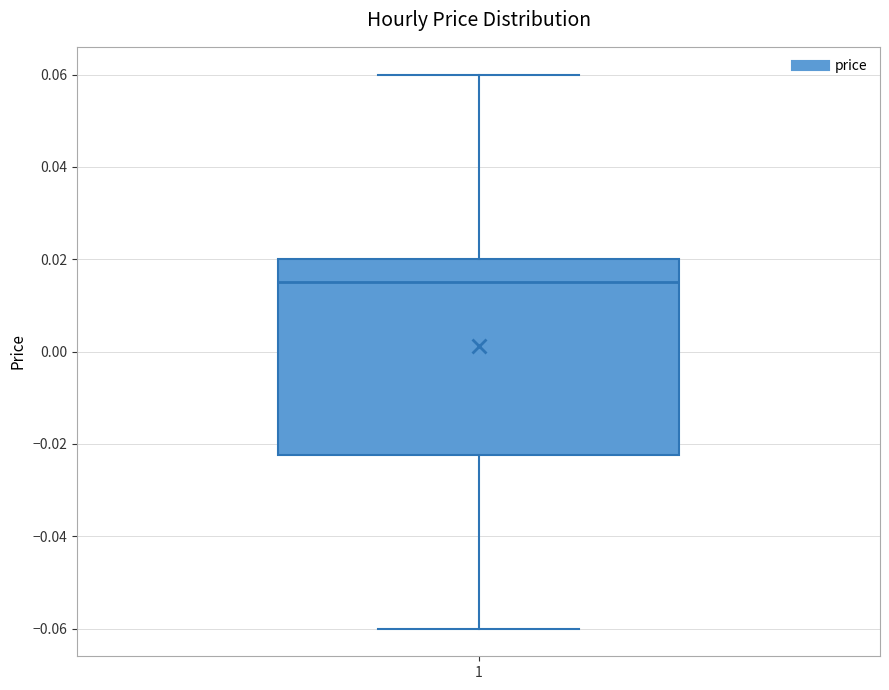

Read this box plot against the y-axis: the position of the median line, the range covered by the box, and the ends of both whiskers. The values are not printed on the chart, so give them approximately, as read against the axis.

median 0.016, box -0.022 to 0.020, whiskers -0.060 to 0.060